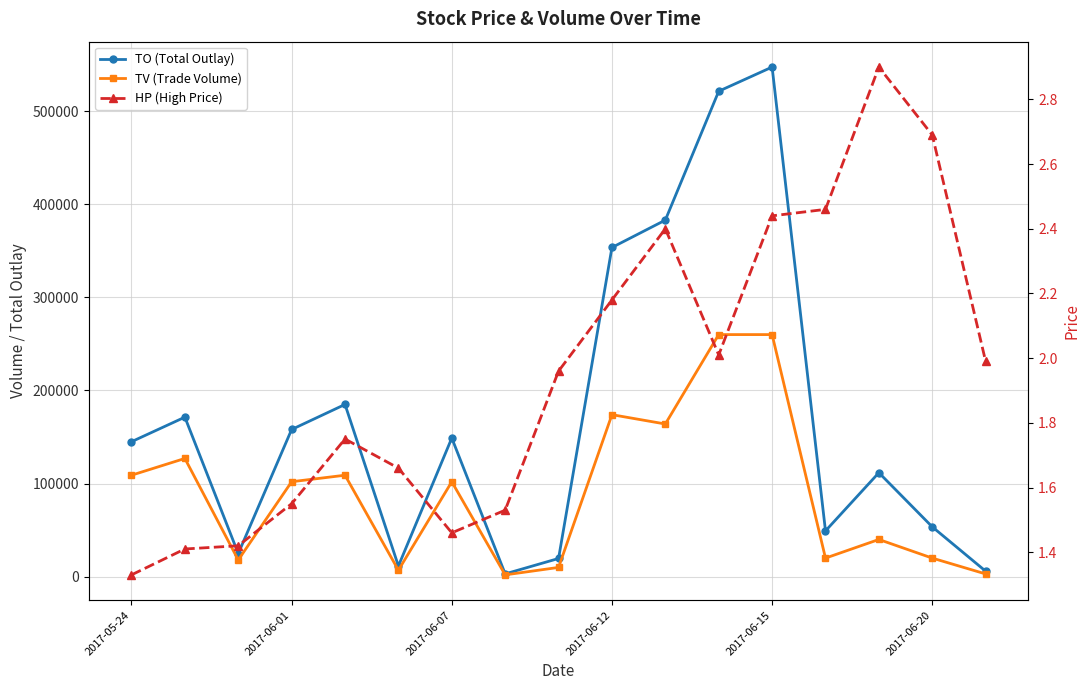

What position from the right is 2017-06-07?

11